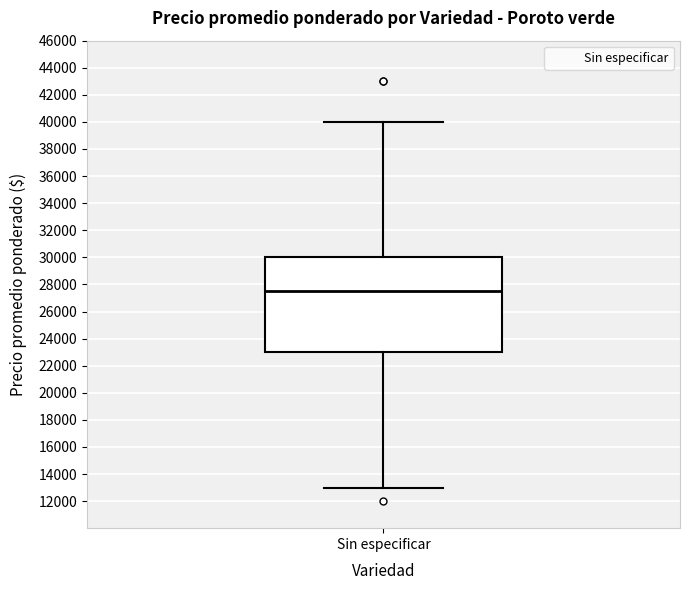

Transcribe this box plot: give where the median line is, the range the box spans, and where the two whiskers end, as read against the y-axis. The values are not printed on the chart, so give them approximately, as read against the axis.

median 27600, box 23000 to 30000, whiskers 13000 to 40000